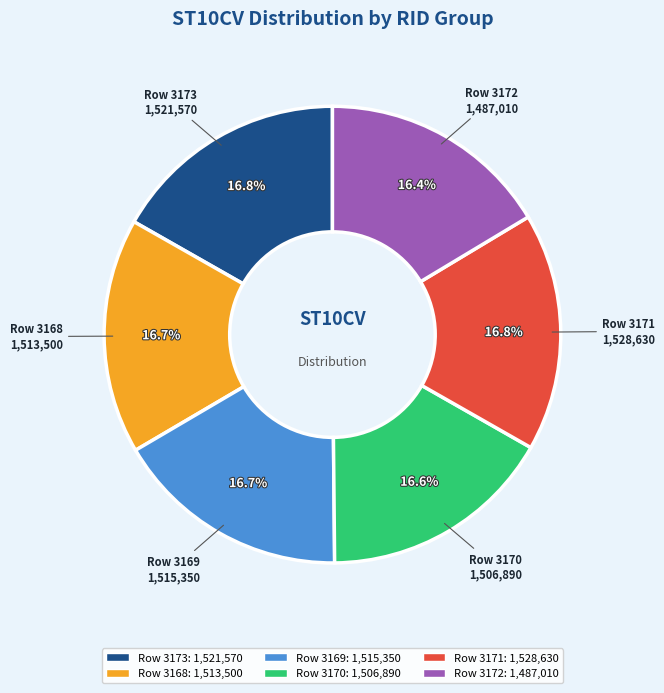

Is there a majority slice in this chart?

No